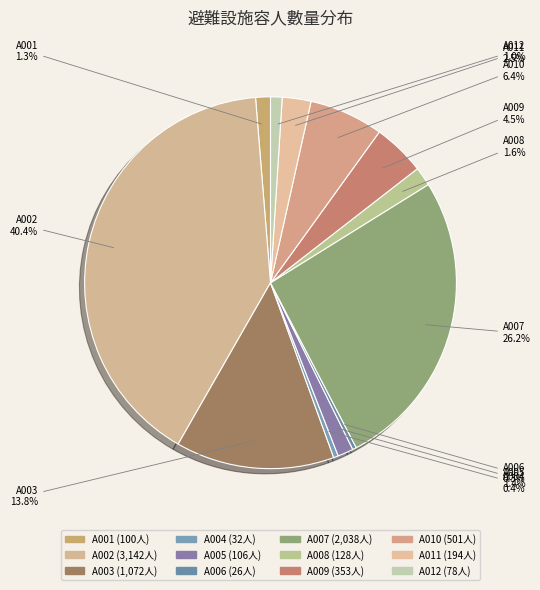

Between A006 and A009, which is larger?

A009